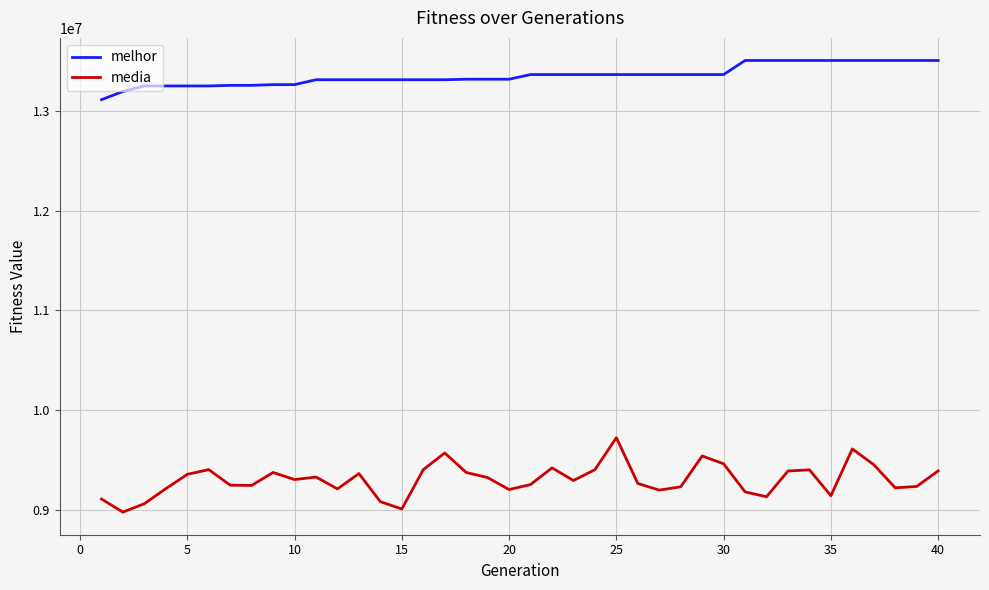

What is the minimum value for melhor?

13112632.0